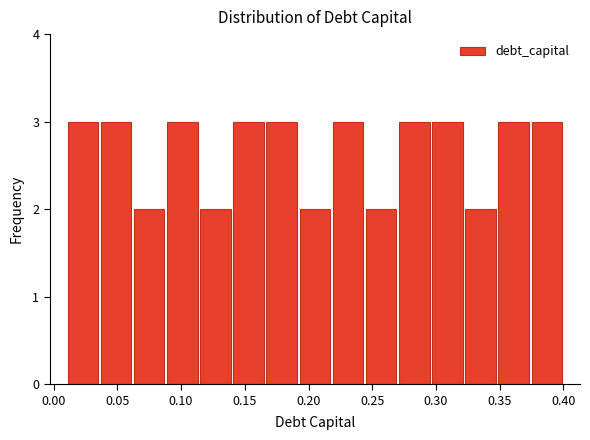

Reading left to right, transcribe this chart: for each bar, give the range it covers on the x-axis and its height. Neither the bar edges nor the heights are printed on the chart, so give them approximately, as read against the axes.

0.010 to 0.036: 3
0.036 to 0.062: 3
0.062 to 0.088: 2
0.088 to 0.114: 3
0.114 to 0.140: 2
0.140 to 0.166: 3
0.166 to 0.192: 3
0.192 to 0.218: 2
0.218 to 0.244: 3
0.244 to 0.270: 2
0.270 to 0.296: 3
0.296 to 0.322: 3
0.322 to 0.348: 2
0.348 to 0.374: 3
0.374 to 0.400: 3